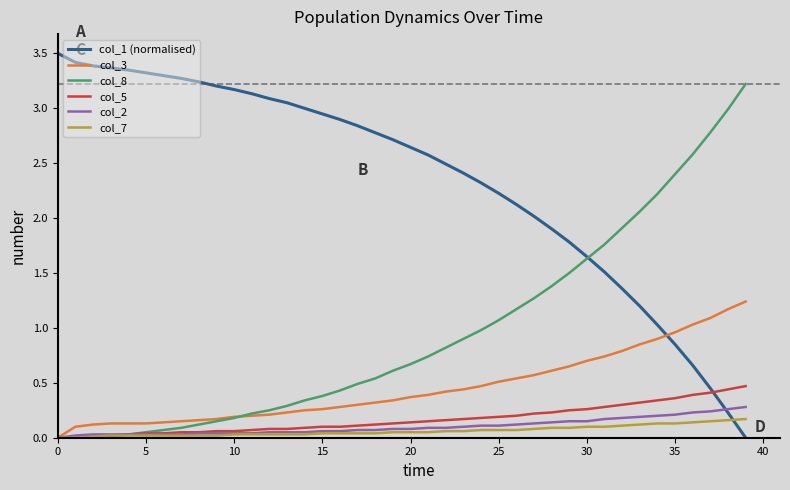

What is the difference between the maximum and minimum values in the col_1 (normalised) series?

3.5